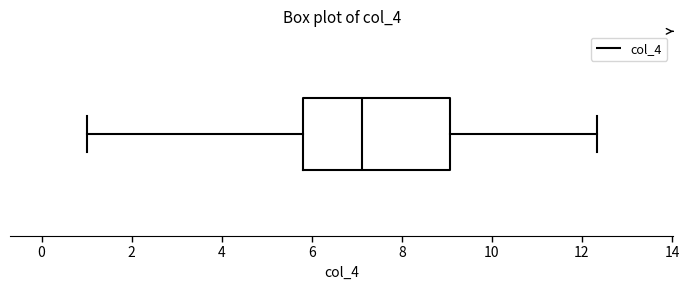

Transcribe this box plot: give where the median line is, the range the box spans, and where the two whiskers end, as read against the x-axis. The values are not printed on the chart, so give them approximately, as read against the axis.

median 7.2, box 5.8 to 9.0, whiskers 1.0 to 12.4